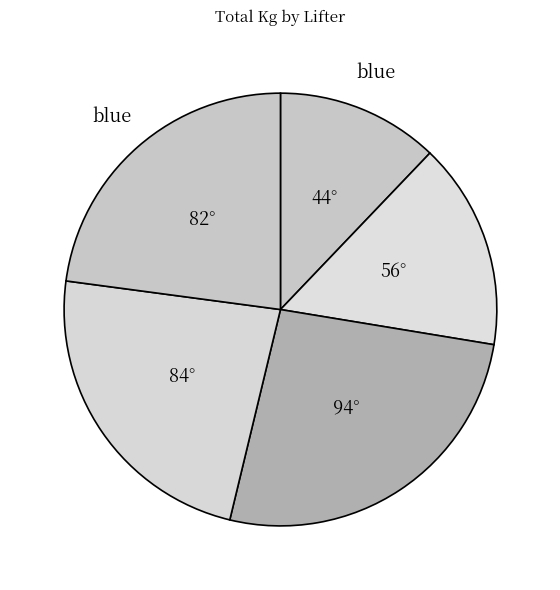

How many segments does this pie chart have?

5